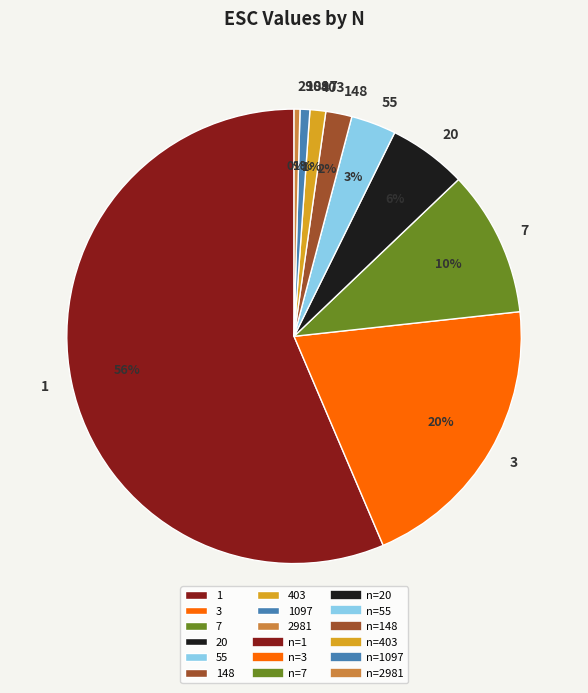

Which category accounts for the majority?

1